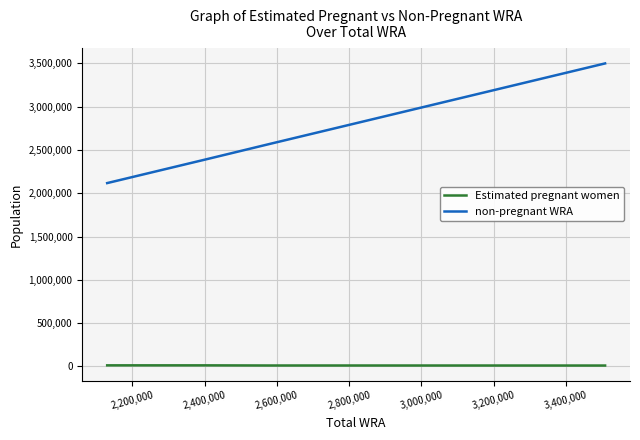

True or false: non-pregnant WRA and Estimated pregnant women intersect in this chart.

False